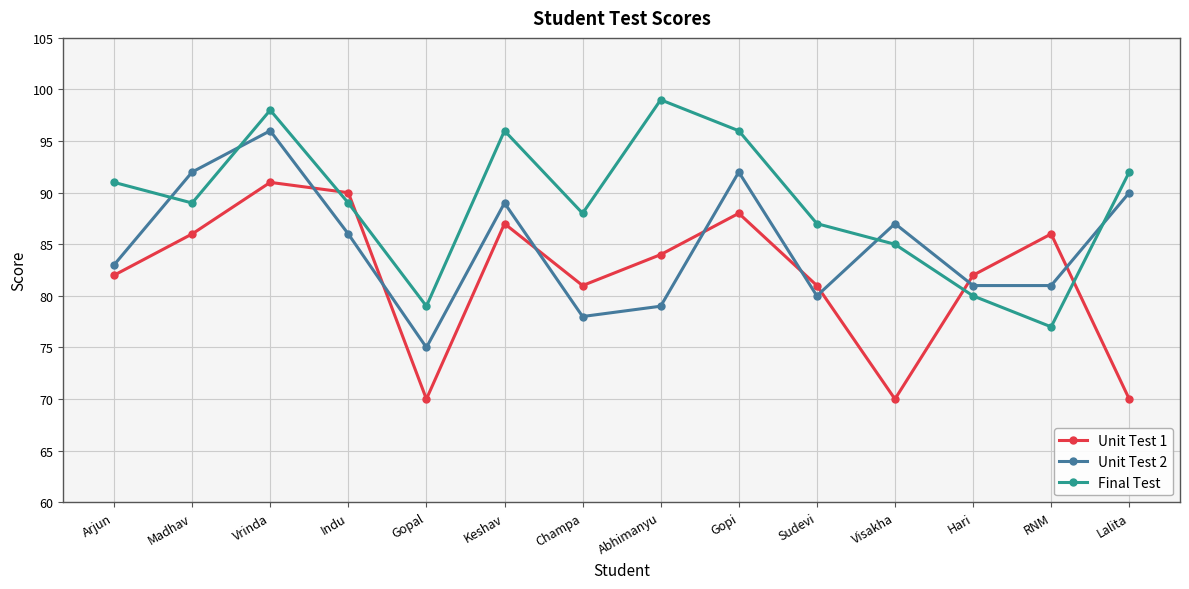

Reading right to left, transcribe all the data shown in this chart.

Unit Test 1: 70	86	82	70	81	88	84	81	87	70	90	91	86	82
Unit Test 2: 90	81	81	87	80	92	79	78	89	75	86	96	92	83
Final Test: 92	77	80	85	87	96	99	88	96	79	89	98	89	91